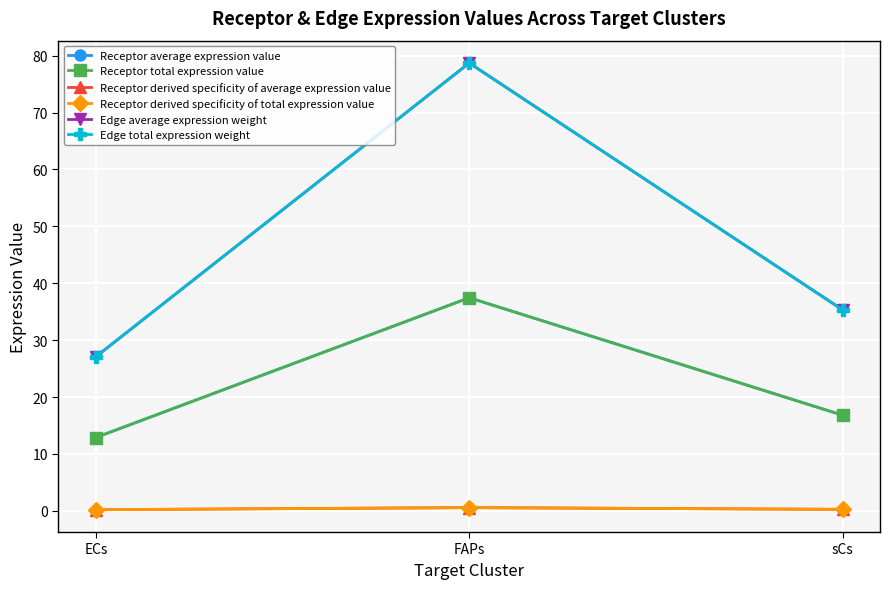

Is this an area chart (filled region under the line)?

No